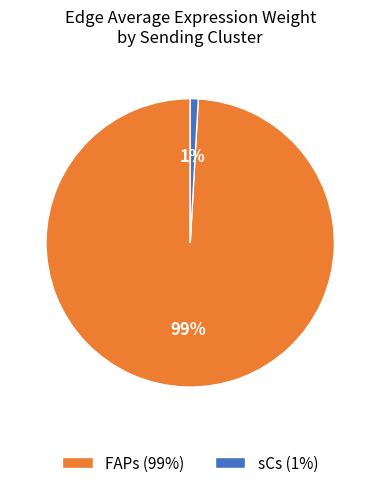

Is it true that sCs (1%) is 9% of the pie?

False